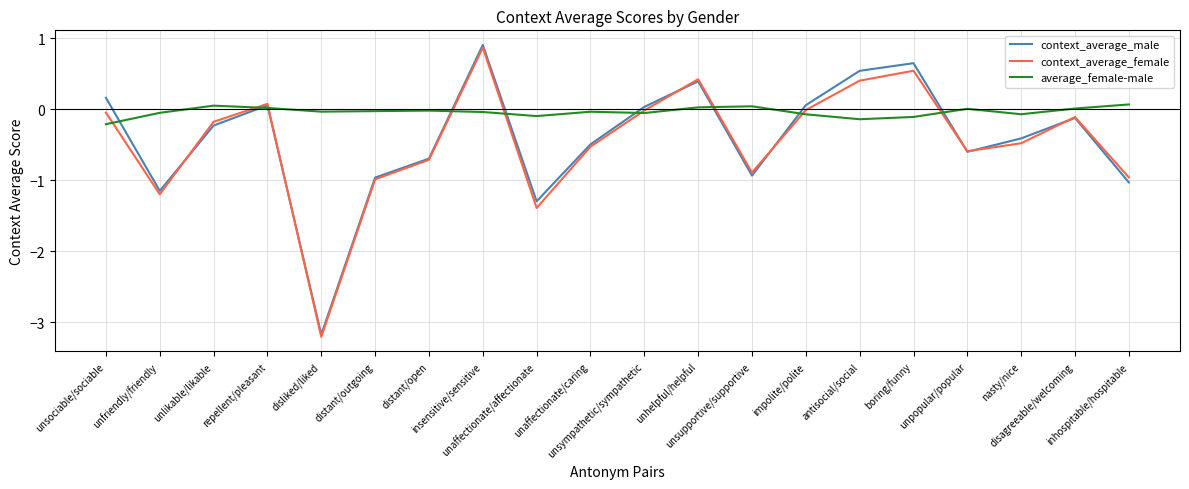

What are all the series names shown in the legend?

context_average_male, context_average_female, average_female-male